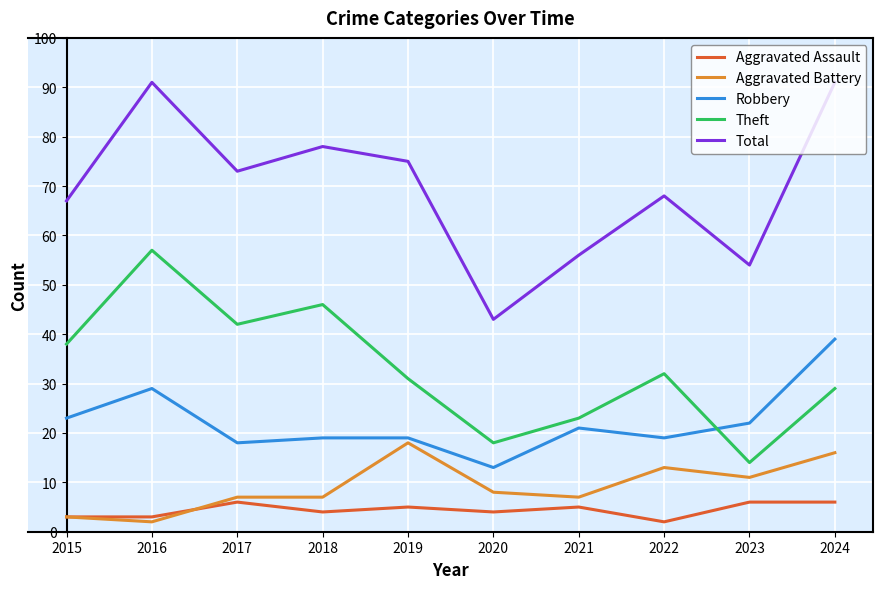

Reading right to left, transcribe all the data shown in this chart.

Aggravated Assault: 6	6	2	5	4	5	4	6	3	3
Aggravated Battery: 16	11	13	7	8	18	7	7	2	3
Robbery: 39	22	19	21	13	19	19	18	29	23
Theft: 29	14	32	23	18	31	46	42	57	38
Total: 91	54	68	56	43	75	78	73	91	67